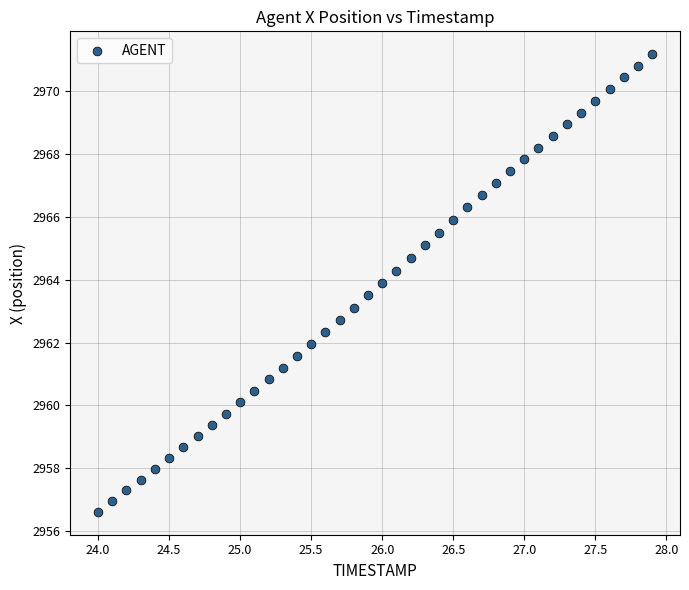

What is the range of X values (max minus min)?

3.9